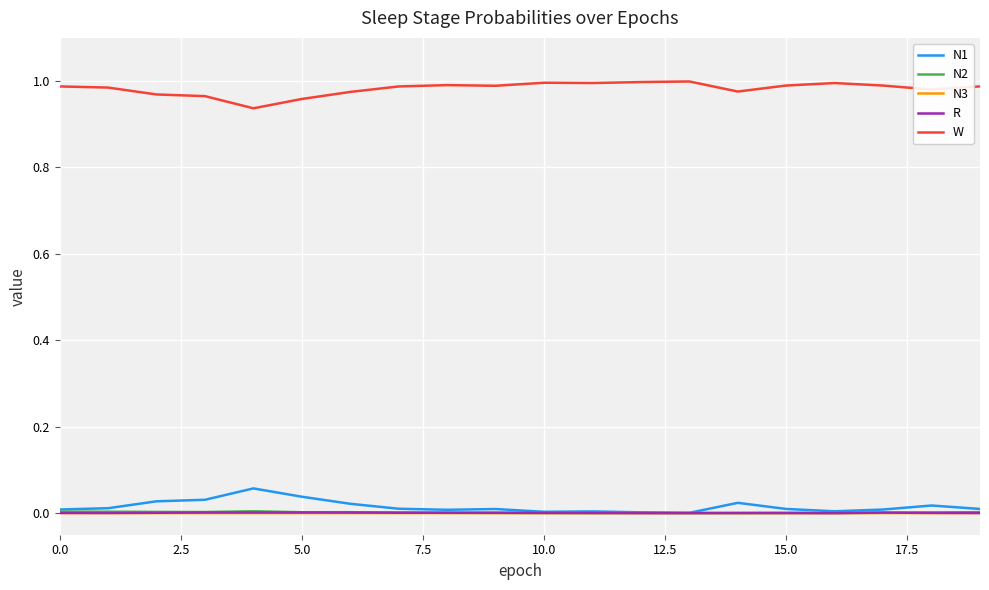

True or false: W and N3 intersect in this chart.

False